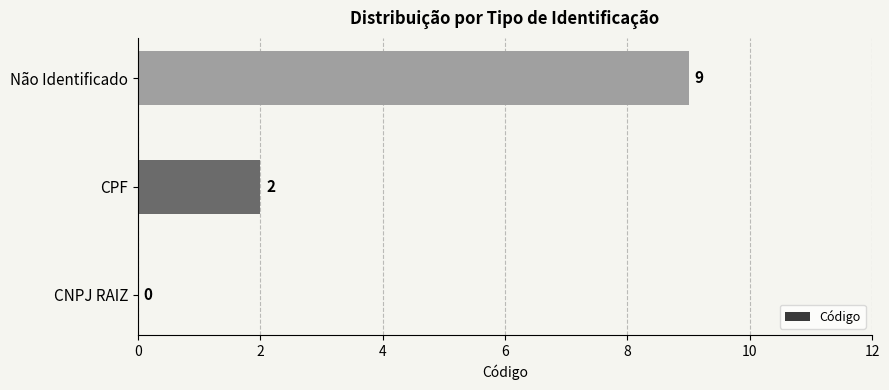

At which category does the chart reach its peak across all series?

Não Identificado